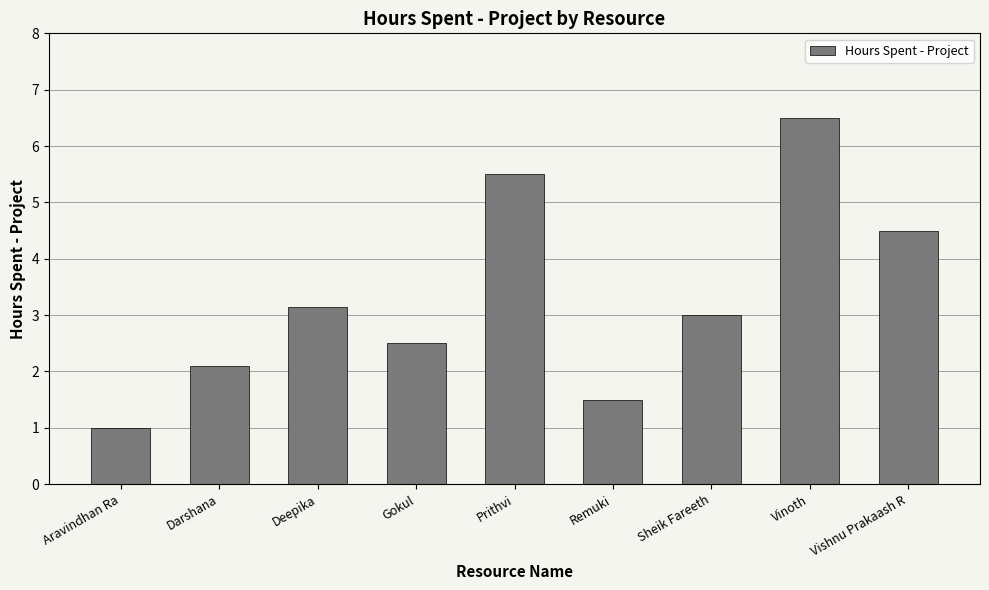

How many distinct data groups are displayed?

1